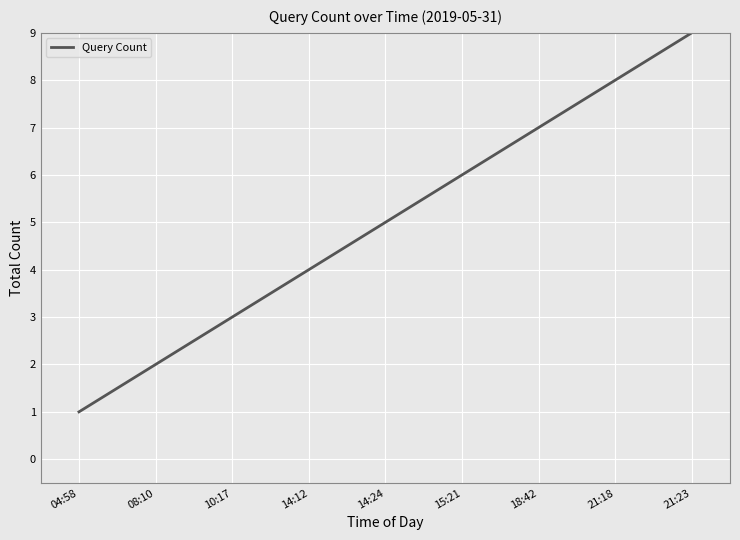

Which label corresponds to the smallest value in the chart?

04:58